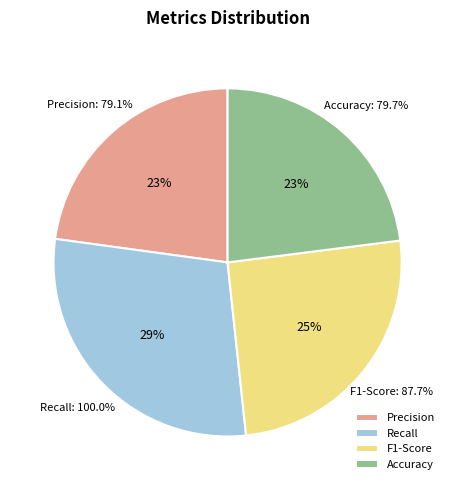

Count the number of slices in the pie.

4